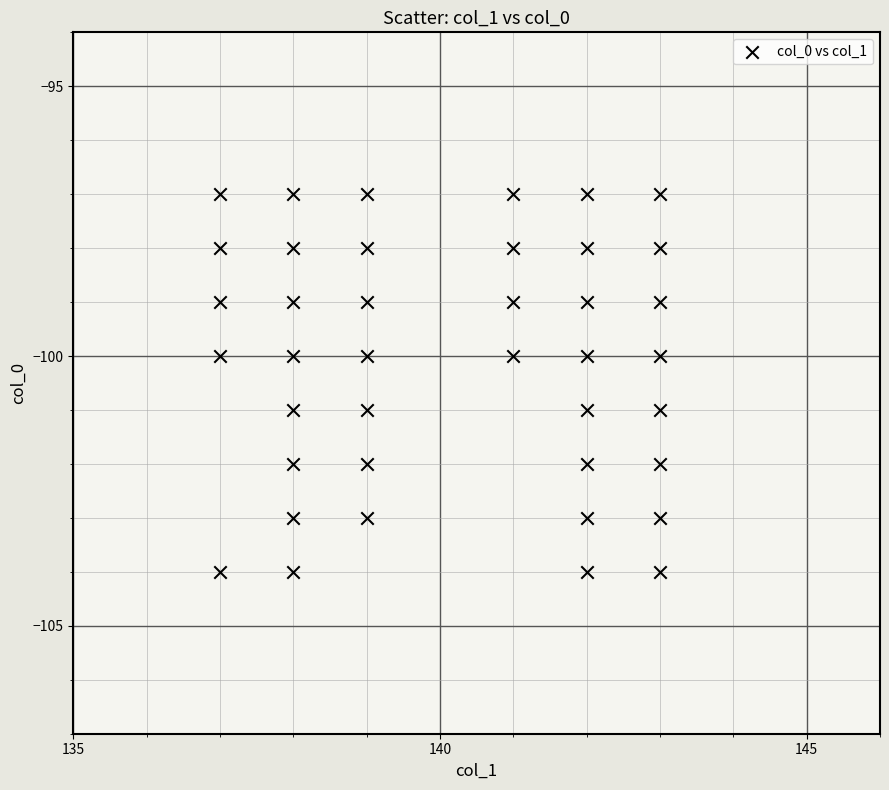

What is the range of X values (max minus min)?

6